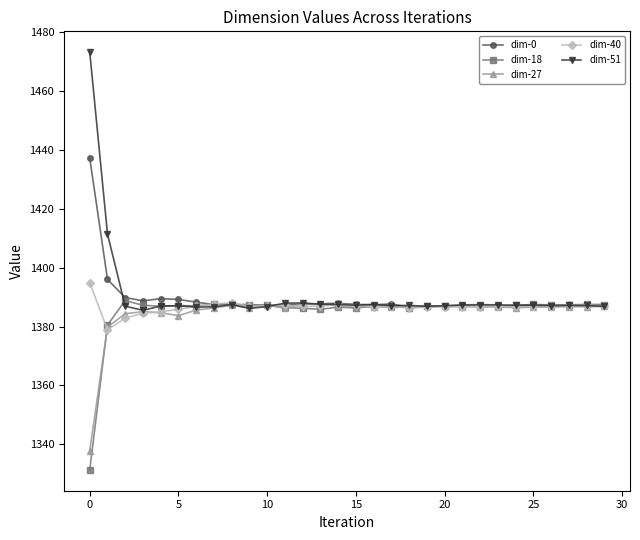

Which series has the largest range (max minus min)?

dim-51